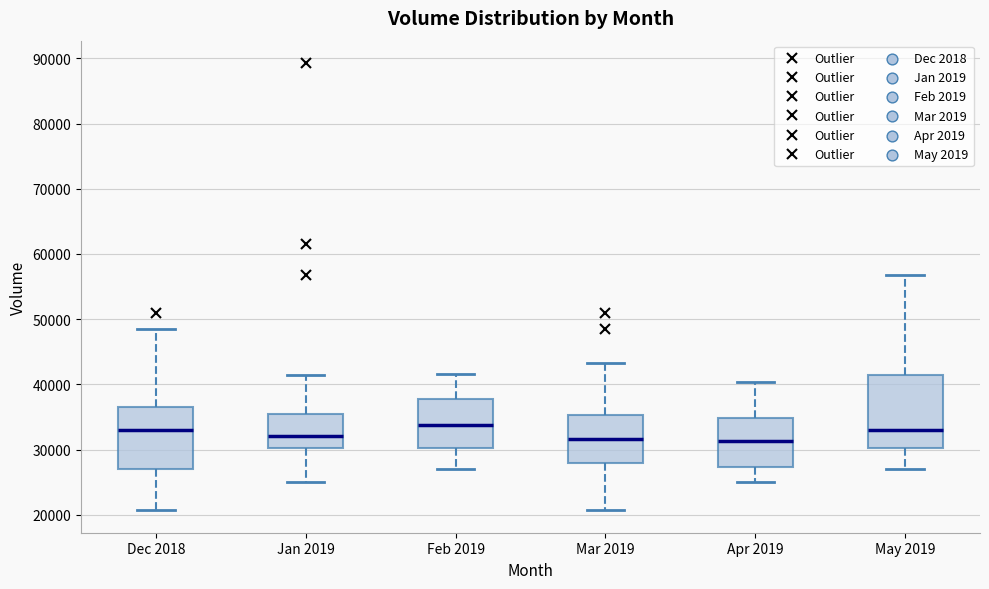

Where is the upper edge of the box for Feb 2019 on the y-axis? The values are not printed on the chart, so give them approximately, as read against the axis.

38000